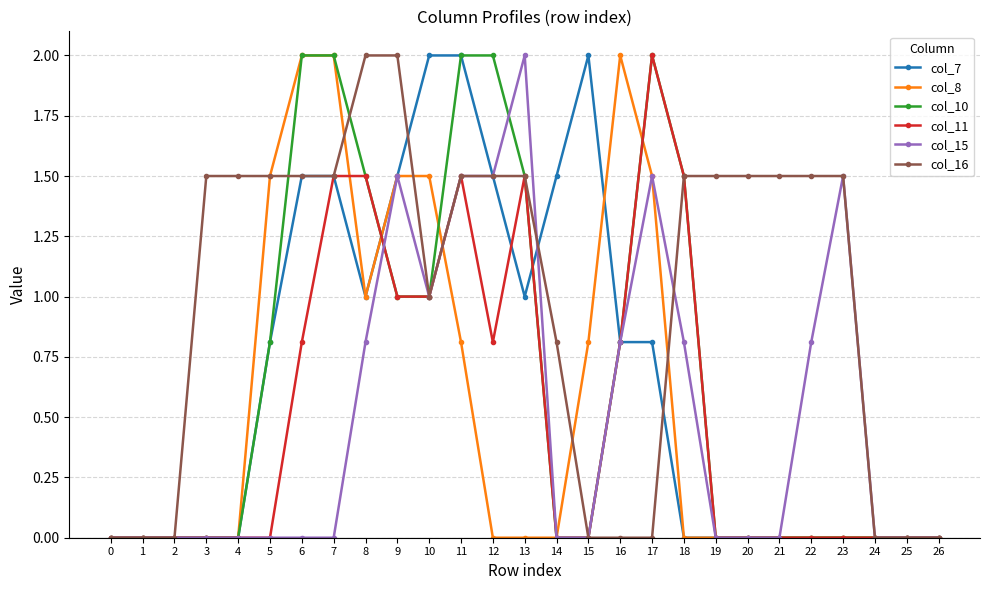

What is the difference between the maximum and minimum values in the col_7 series?

2.0